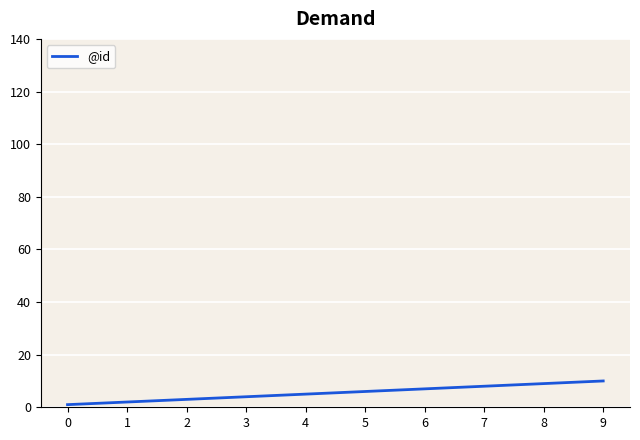

What is the maximum value shown in the chart?

10